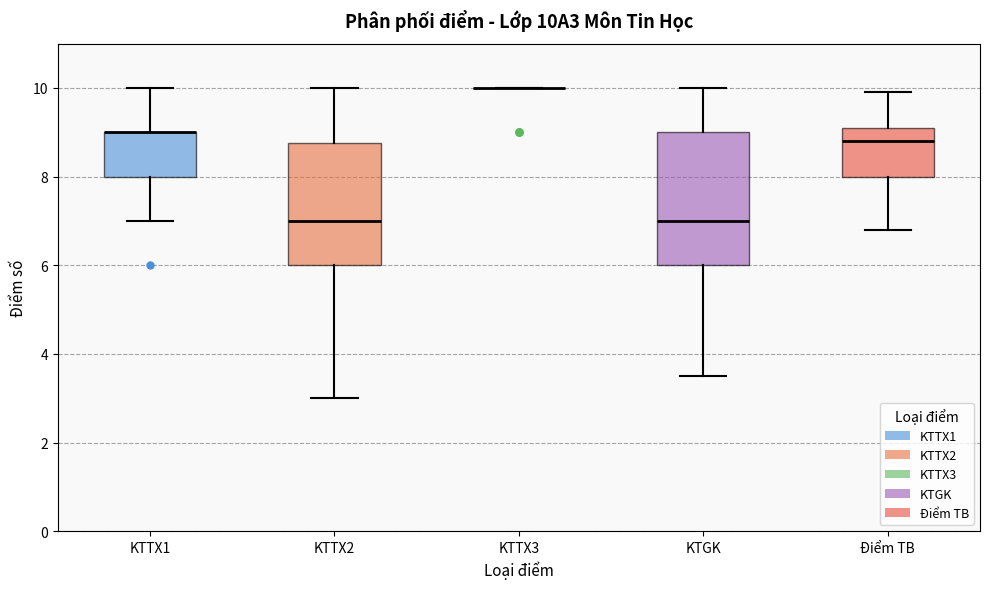

Comparing the boxes themselves (not the whiskers), which one is the tallest?

KTGK